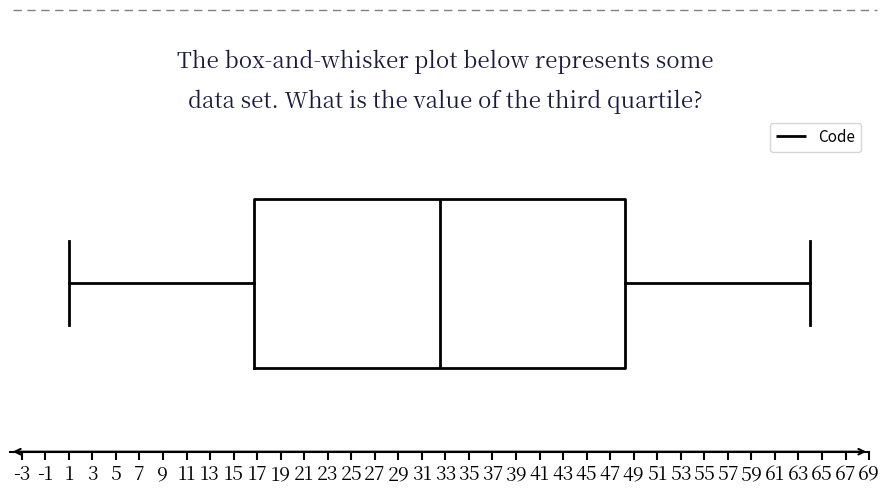

Read this box plot against the x-axis: the position of the median line, the range covered by the box, and the ends of both whiskers. The values are not printed on the chart, so give them approximately, as read against the axis.

median 32.6, box 16.8 to 48.2, whiskers 1.0 to 64.0